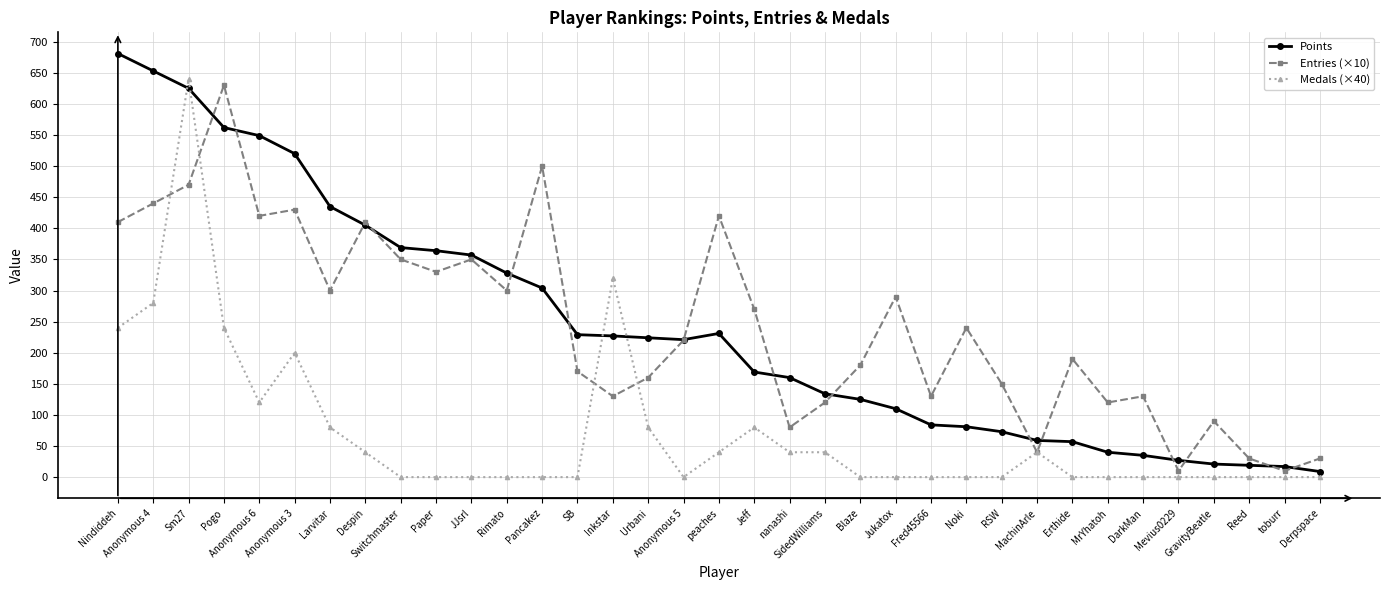

How many distinct data groups are displayed?

3